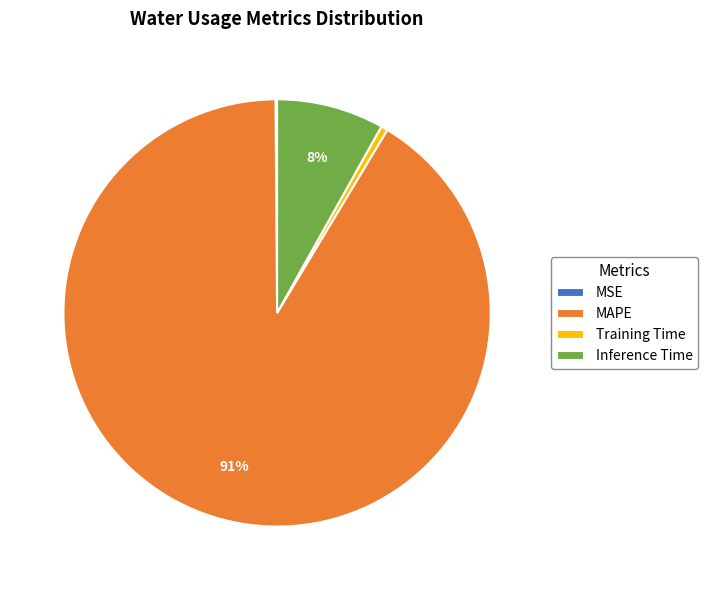

True or false: MAPE accounts for 91% of the total.

True